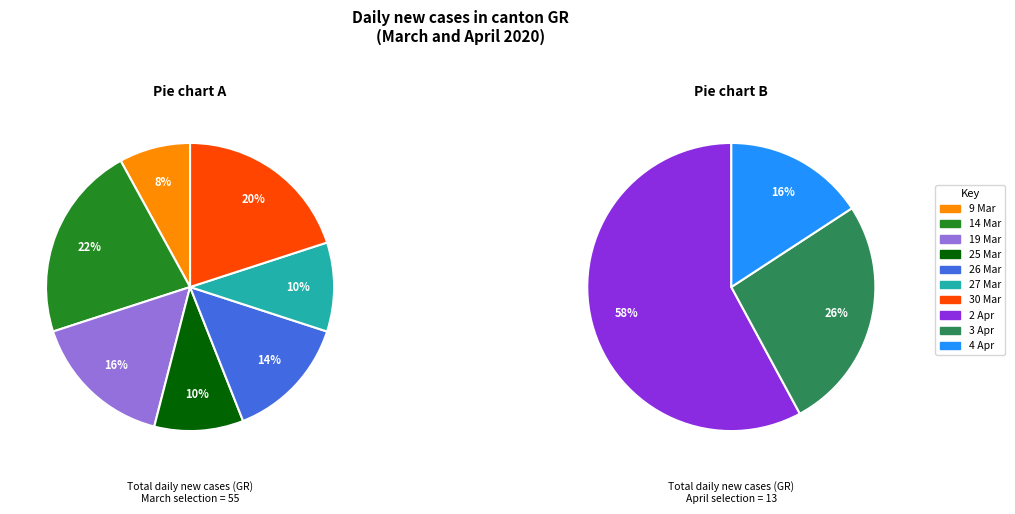

Between GR_2020-03-25 and GR_2020-03-09, which is larger?

GR_2020-03-25